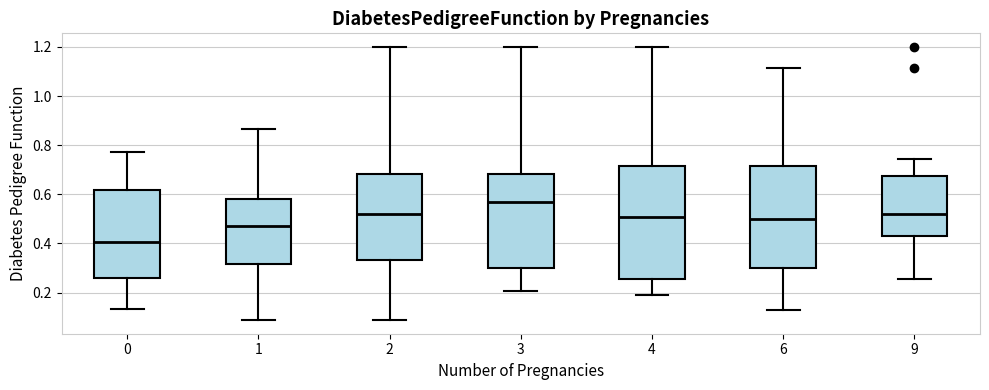

Which box's median line is the lowest?

0